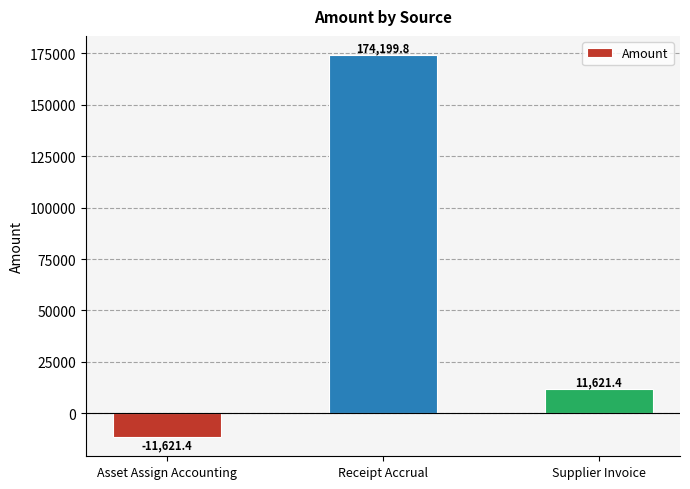

The chart shows a value of -17850.7 at Asset Assign Accounting. True or false?

False